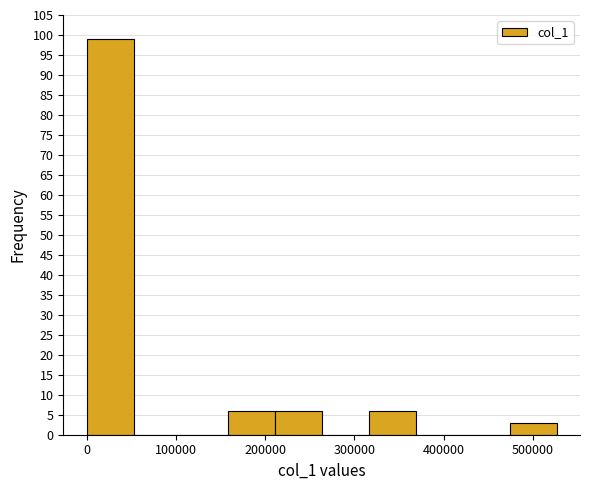

Reading left to right, transcribe this chart: for each bar, give the range it covers on the x-axis and its height. Neither the bar edges nor the heights are printed on the chart, so give them approximately, as read against the axes.

0 to 50000: 99
50000 to 110000: 0
110000 to 160000: 0
160000 to 210000: 6
210000 to 260000: 6
260000 to 320000: 0
320000 to 370000: 6
370000 to 420000: 0
420000 to 470000: 0
470000 to 530000: 3